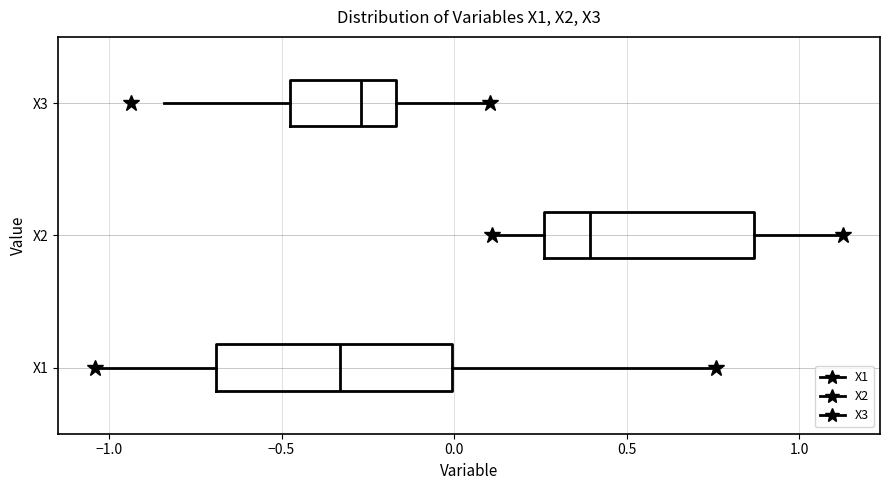

Reading bottom to top, read every box against the x-axis: the position of its median line, the range the box covers, and the ends of its whiskers. The values are not printed on the chart, so give them approximately, as read against the axis.

X1: median -0.35, box -0.70 to 0.00, whiskers -1.05 to 0.75
X2: median 0.40, box 0.25 to 0.85, whiskers 0.10 to 1.15
X3: median -0.25, box -0.50 to -0.15, whiskers -0.85 to 0.10